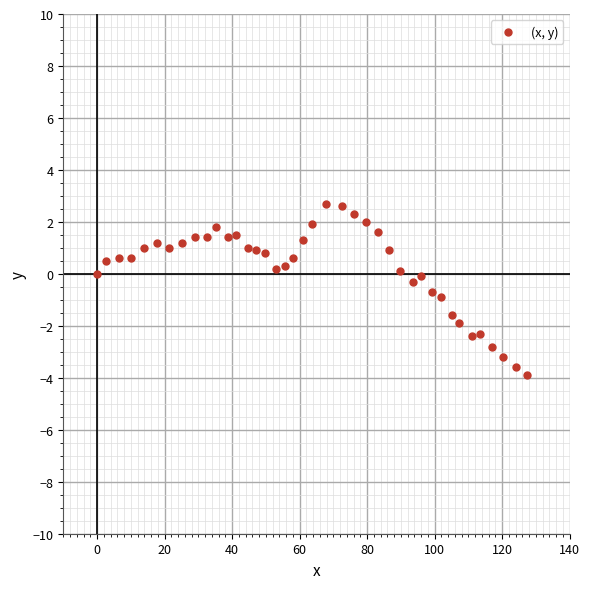

What is the range of X values (max minus min)?

127.5